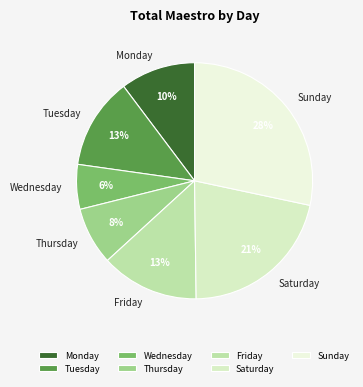

Which category has the smallest portion of the pie?

Wednesday